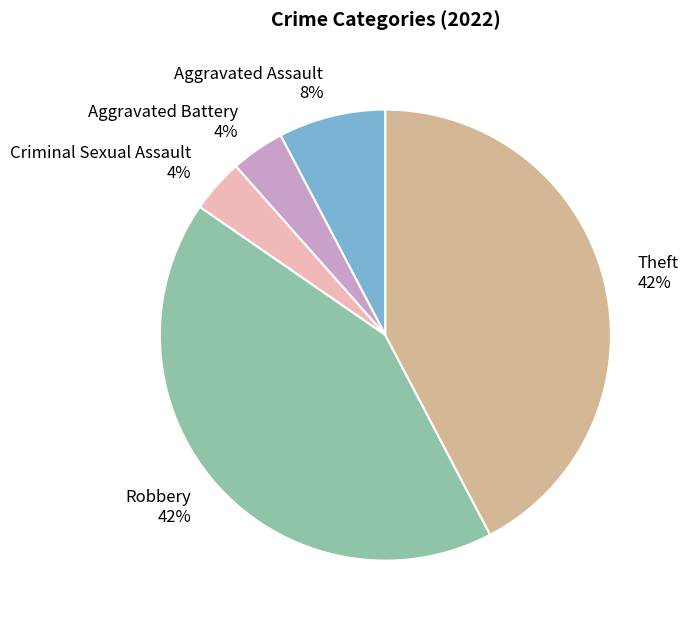

Does Aggravated Assault represent more than half of the total?

No